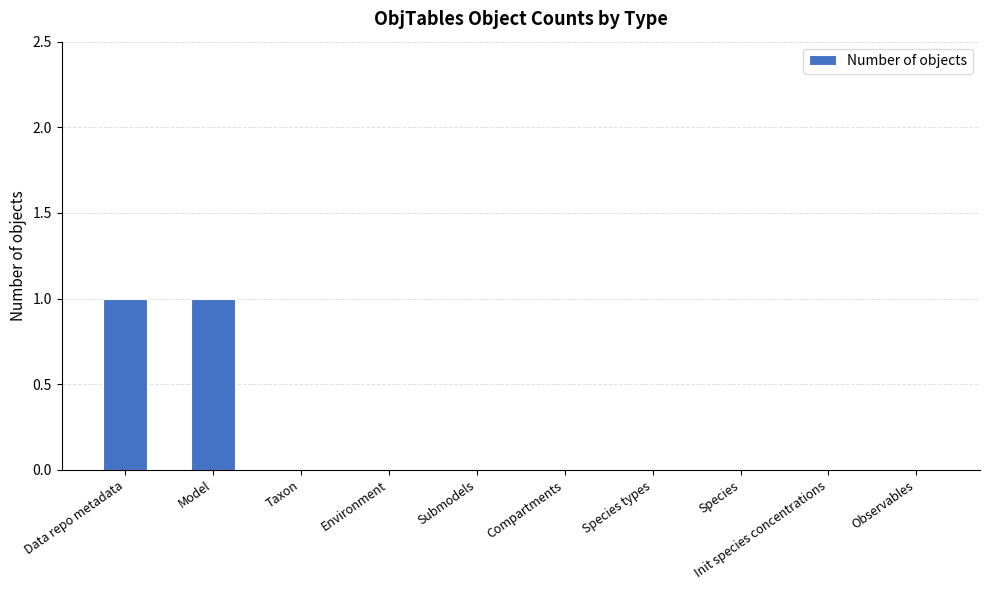

Between Submodels and Data repo metadata, which is larger?

Data repo metadata